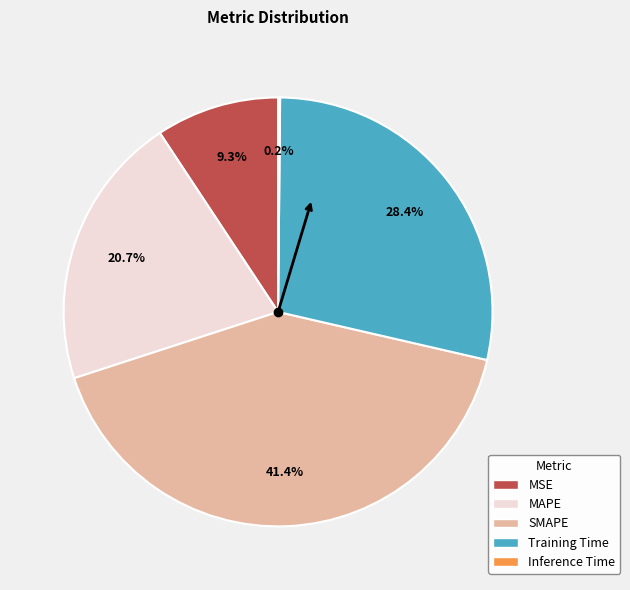

What portion of the pie excludes MAPE?

79.3%